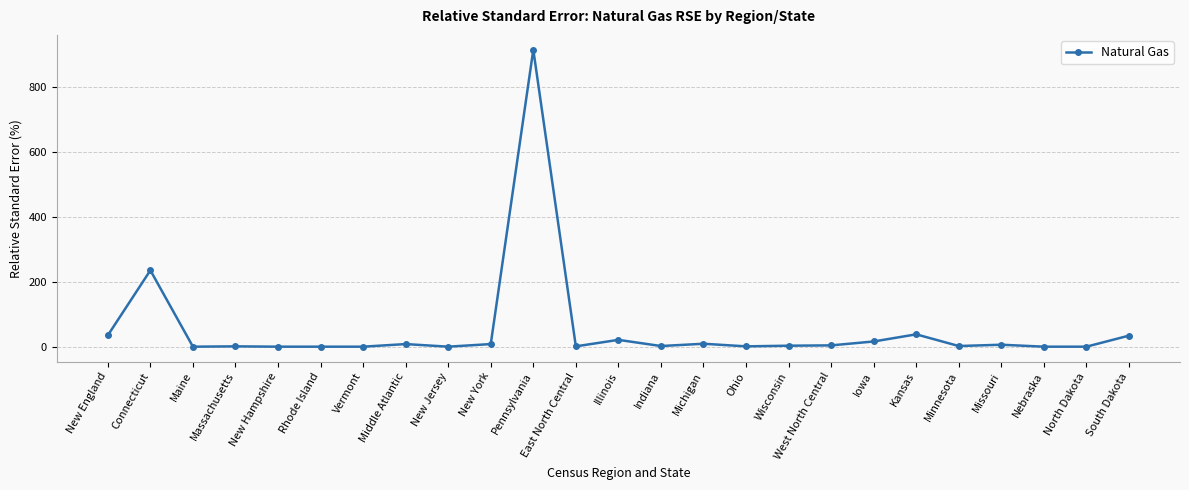

What is the label of the 3rd point from the right?

Nebraska